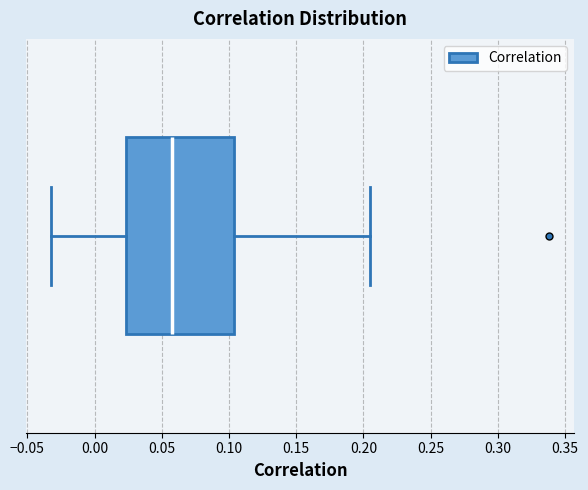

Read this box plot against the x-axis: the position of the median line, the range covered by the box, and the ends of both whiskers. The values are not printed on the chart, so give them approximately, as read against the axis.

median 0.060, box 0.025 to 0.105, whiskers -0.035 to 0.205